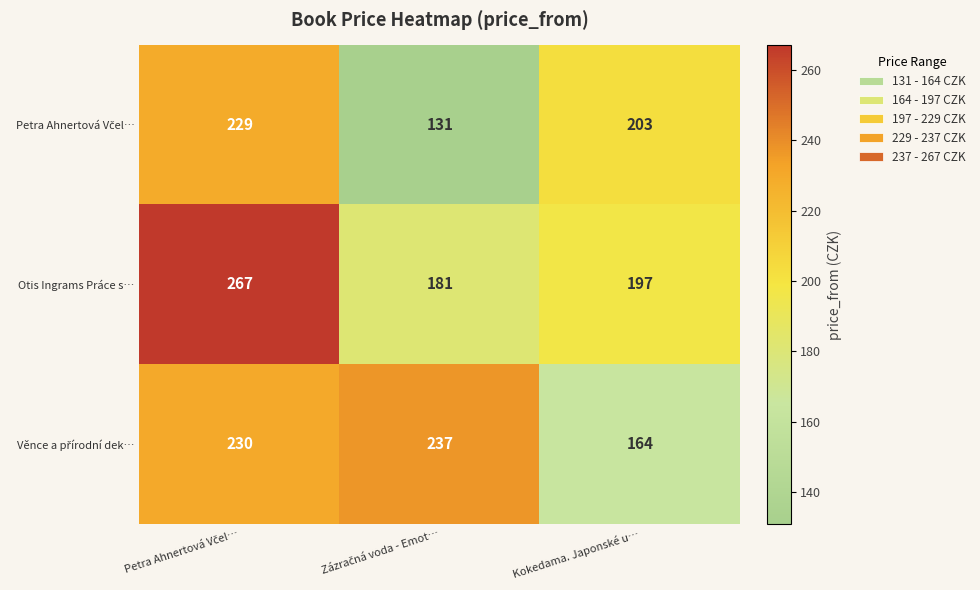

Which series has the largest total across all categories?

Otis Ingrams Práce s…